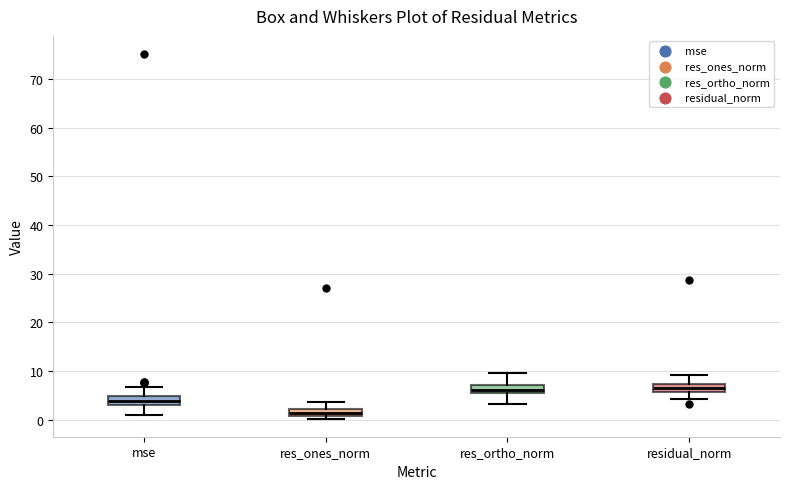

Where is the upper edge of the box for res_ones_norm on the y-axis? The values are not printed on the chart, so give them approximately, as read against the axis.

2